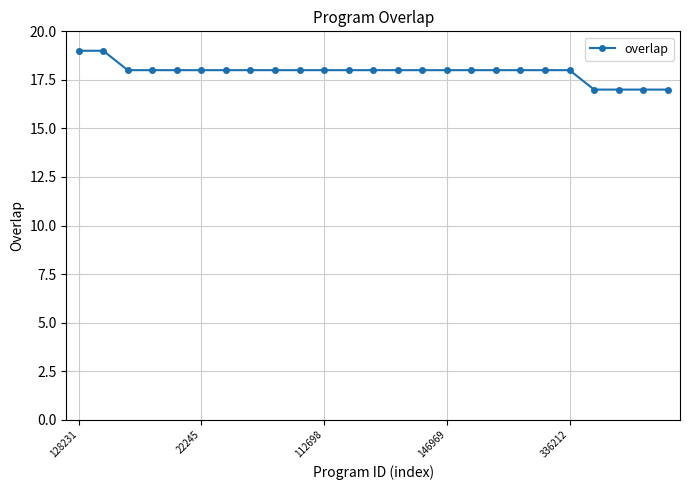

What is the difference between the second highest and minimum values?

2